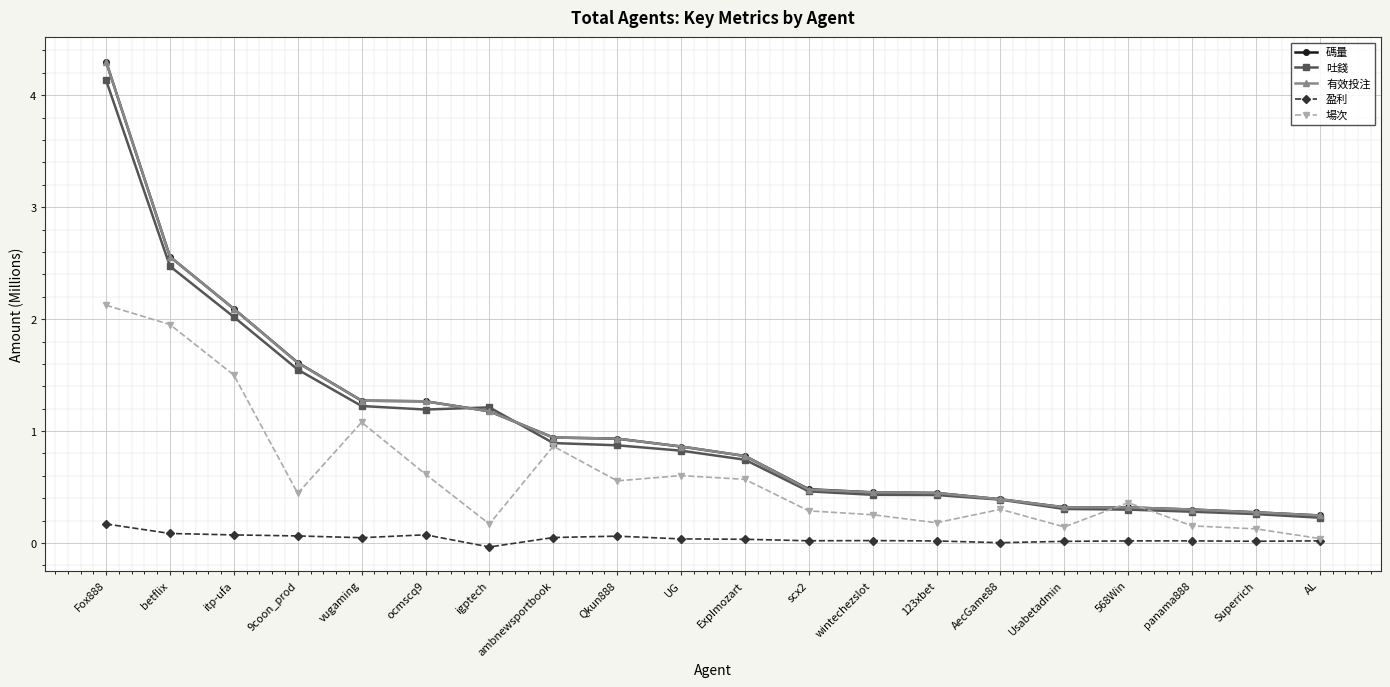

What is the value of the 吐錢 point at the 2nd from the left?

2.5